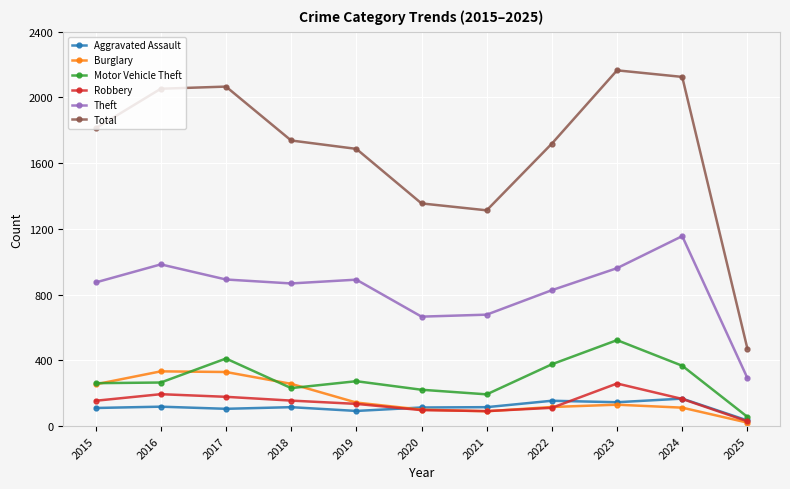

True or false: Total has more than 0 points higher than both neighbors.

True